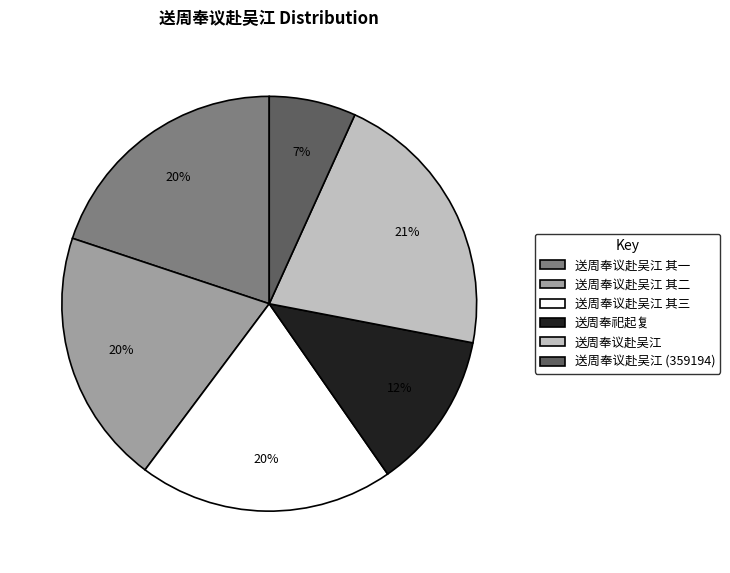

To the nearest percent, what portion does 送周奉祀起复 represent?

12%